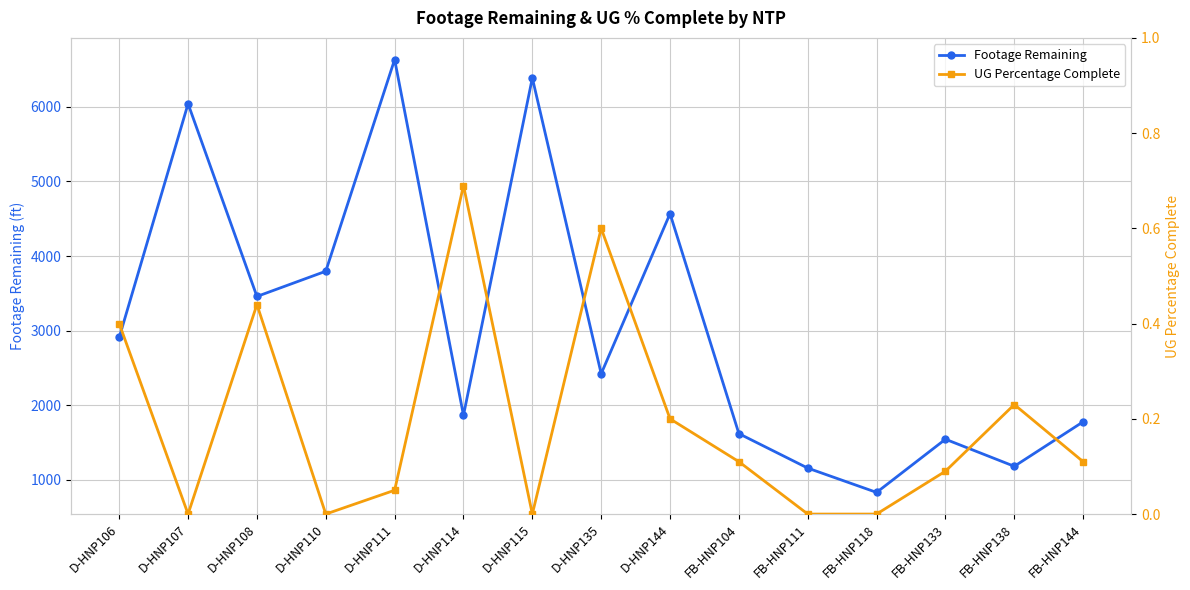

How many lines are shown in the chart?

2